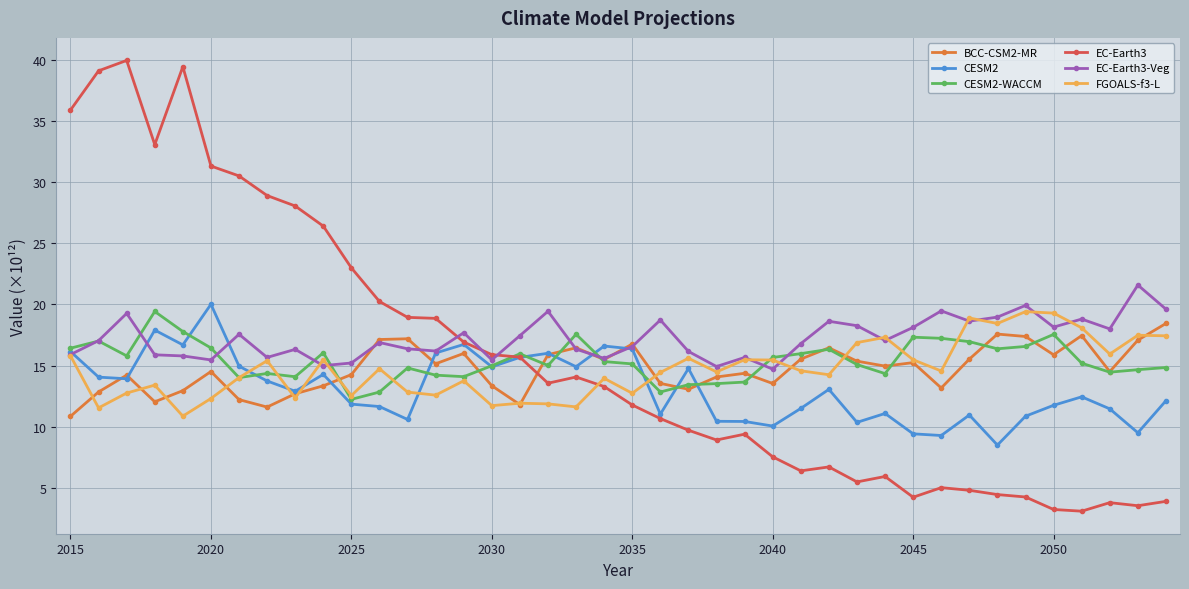

True or false: EC-Earth3 and BCC-CSM2-MR intersect in this chart.

True